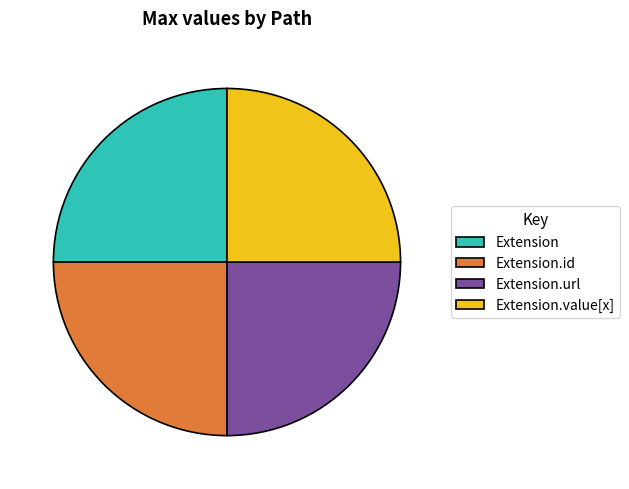

What is the ratio of the value at Extension.value[x] to the value at Extension.id?

1.0